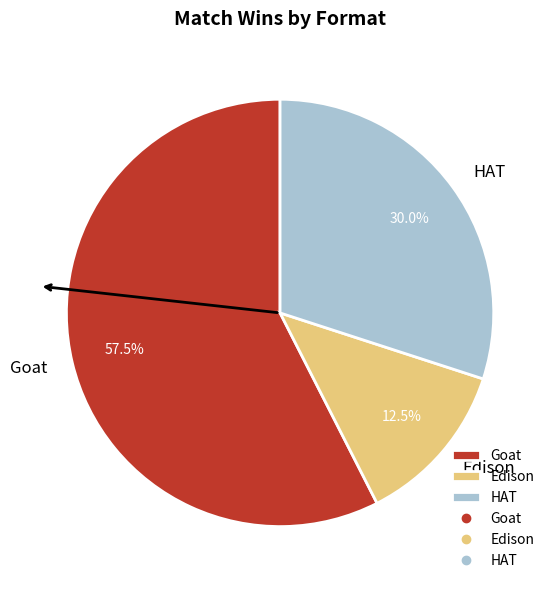

Which slice represents more than half of the pie?

Goat